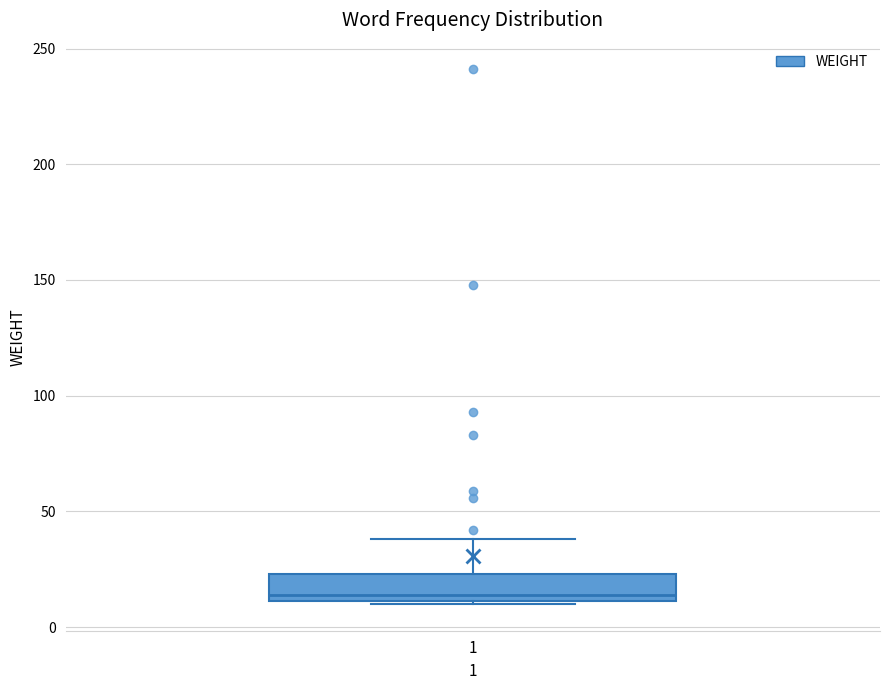

Where does the upper whisker of the box at x = 1 end on the y-axis? The values are not printed on the chart, so give them approximately, as read against the axis.

40